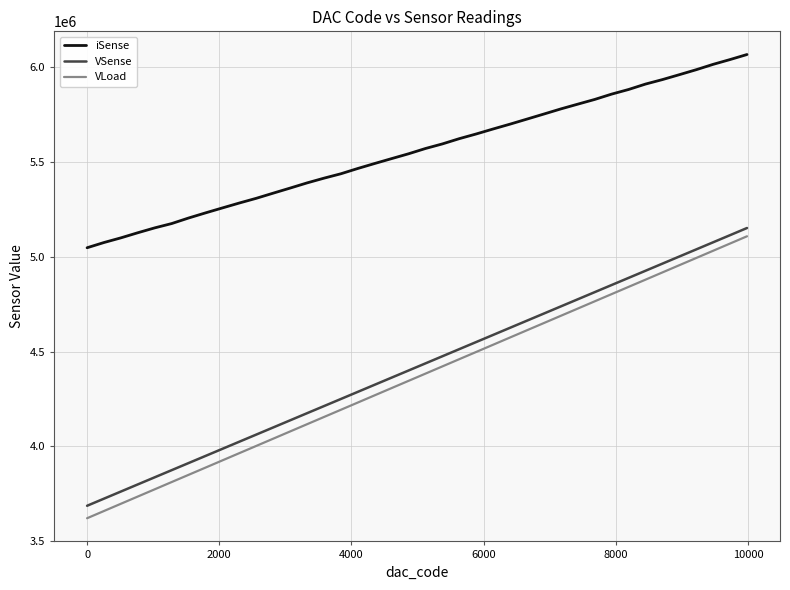

Which series has the largest range (max minus min)?

VLoad